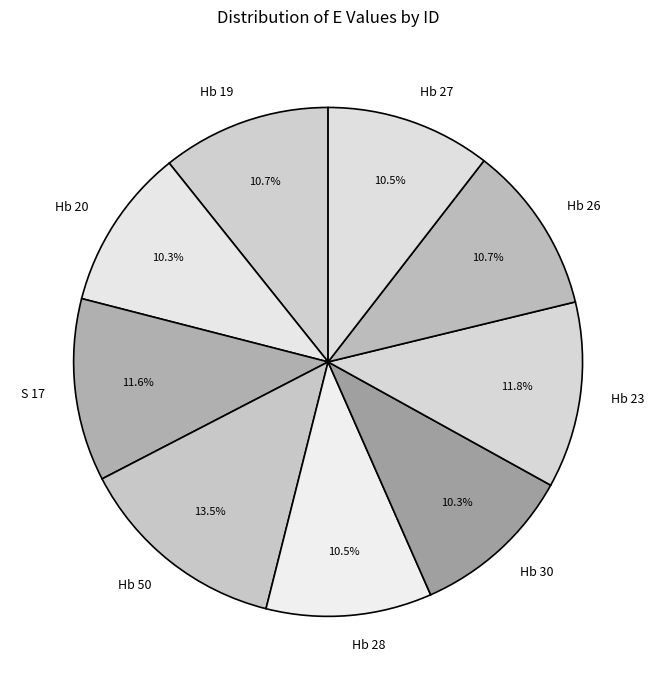

To the nearest percent, what percentage of the pie is Hb 20?

10%